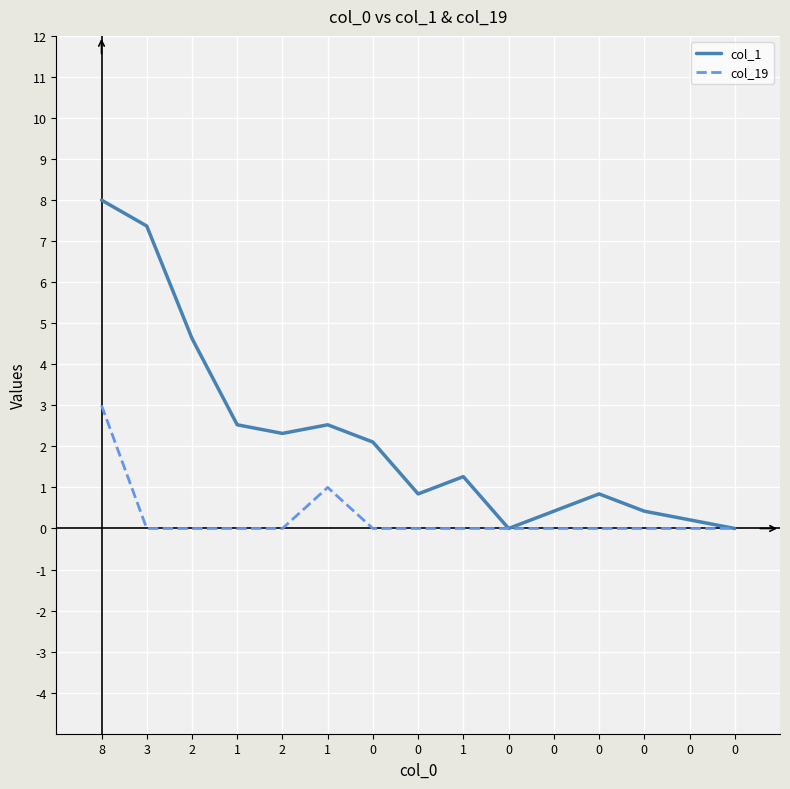

How many lines are shown in the chart?

2